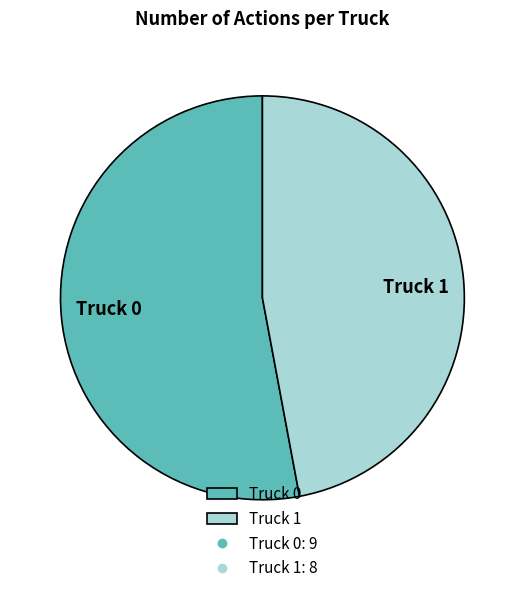

Which category has the biggest portion of the pie?

Truck 0